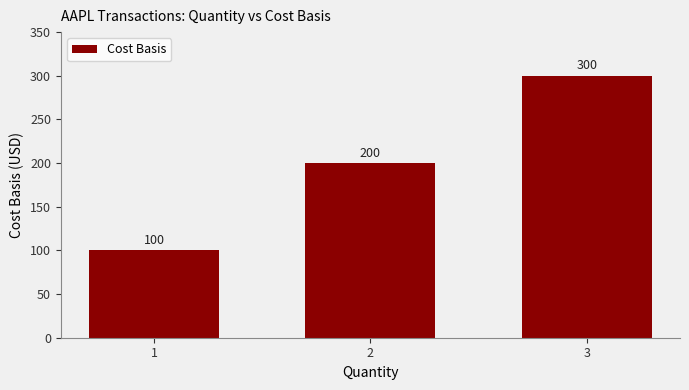

How many values are between 100 and 300?

3